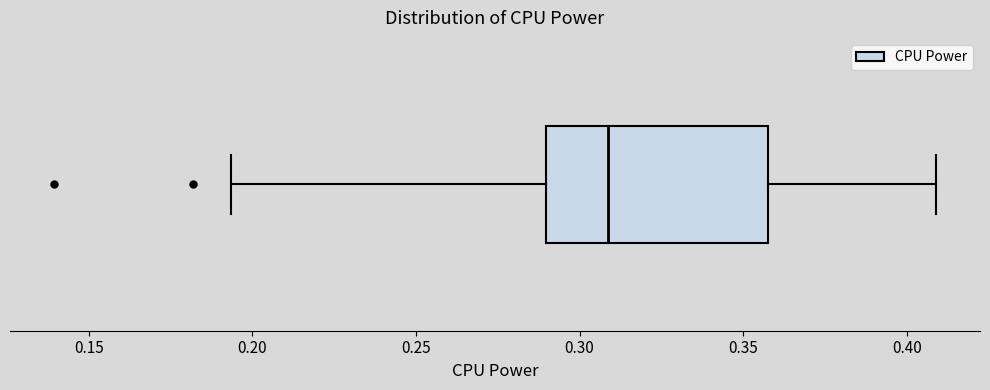

Transcribe this box plot: give where the median line is, the range the box spans, and where the two whiskers end, as read against the x-axis. The values are not printed on the chart, so give them approximately, as read against the axis.

median 0.310, box 0.290 to 0.360, whiskers 0.195 to 0.410